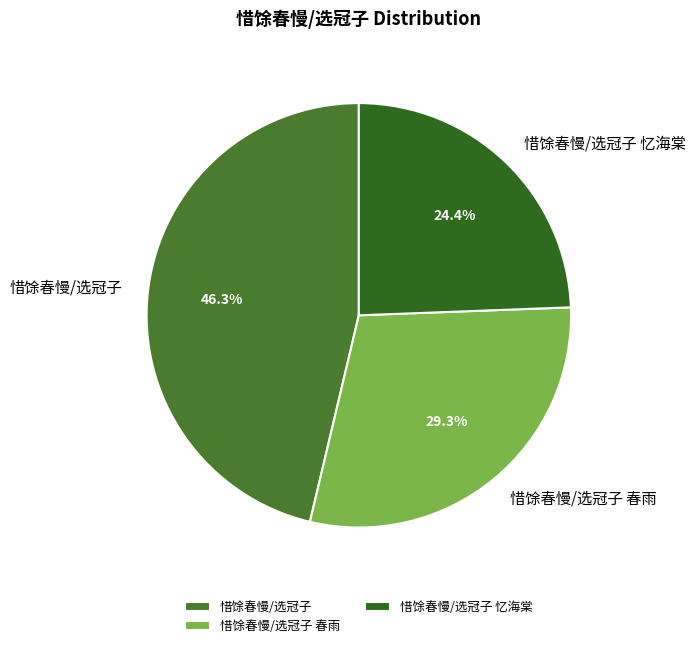

Rank the categories by value from lowest to highest.

惜馀春慢/选冠子 忆海棠, 惜馀春慢/选冠子 春雨, 惜馀春慢/选冠子